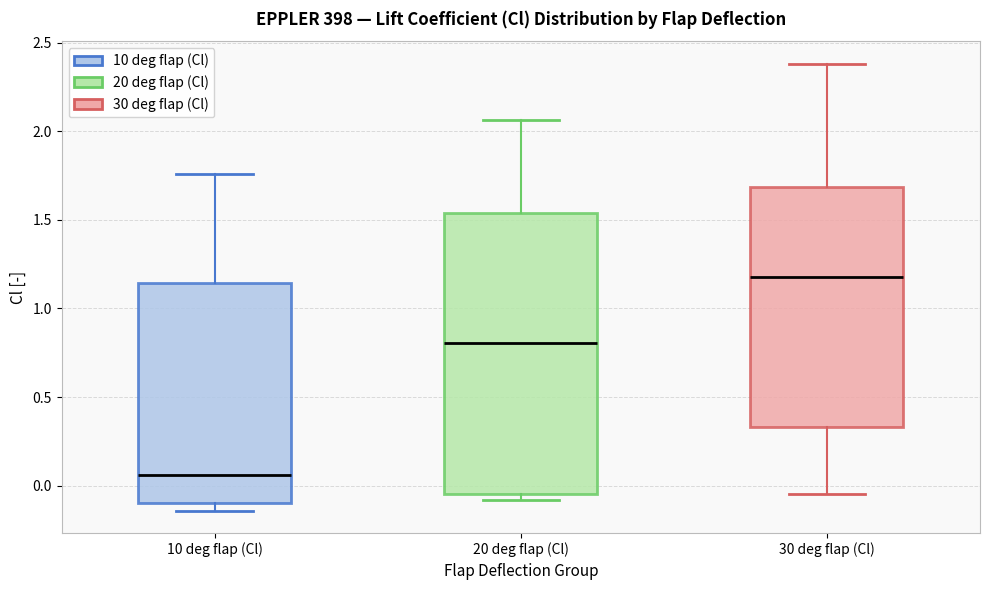

Where is the lower edge of the box for 20 deg flap (Cl) on the y-axis? The values are not printed on the chart, so give them approximately, as read against the axis.

-0.05